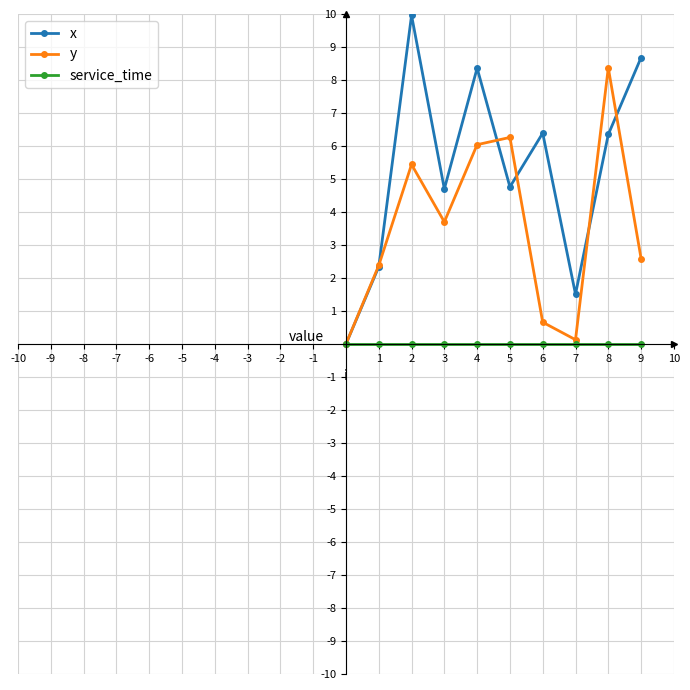

At how many categories does at least one series exceed 5?

6